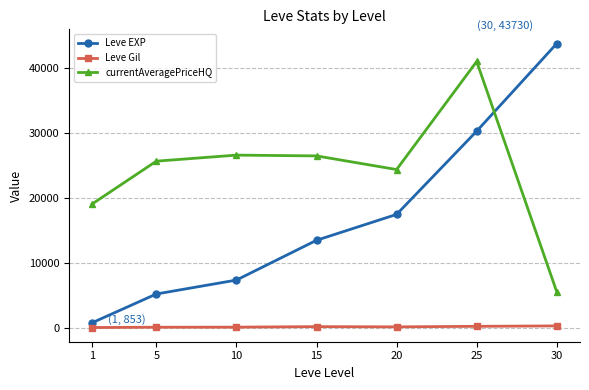

What is the average value of the Leve Gil series?

223.5